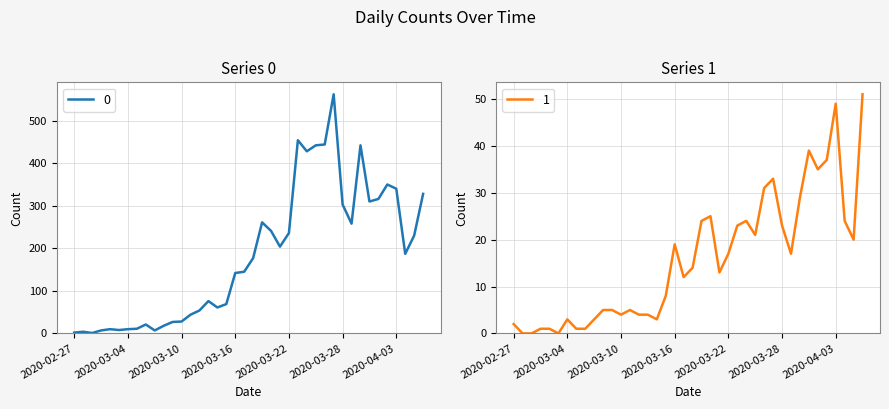

What is the value of the 0 point at the 10th from the left?

7